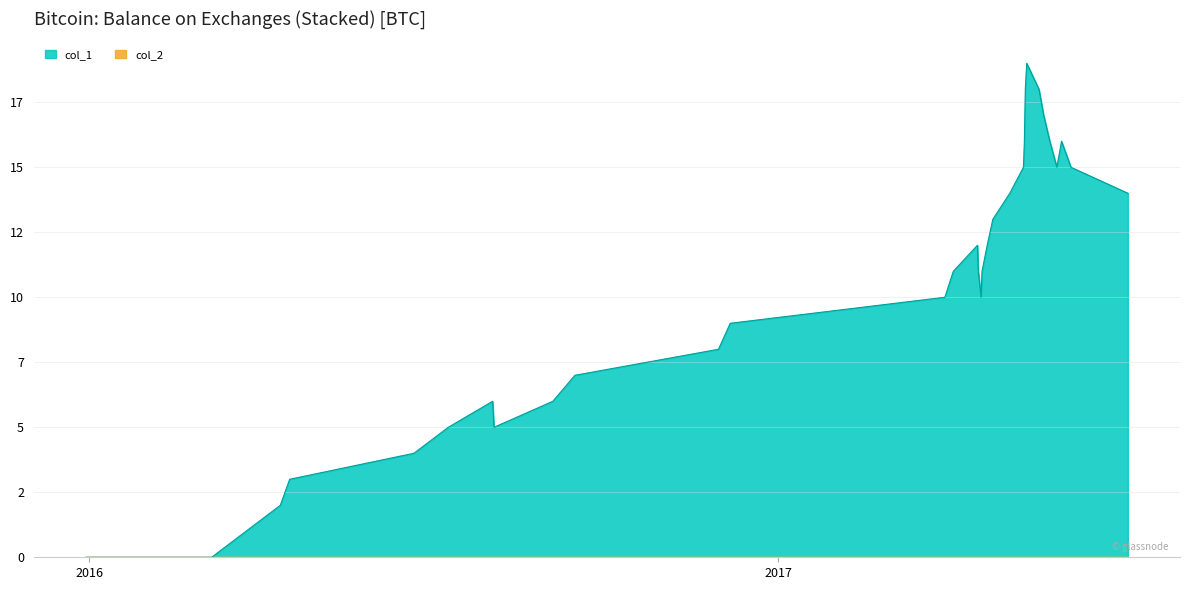

How many categories are shown in the chart?

33